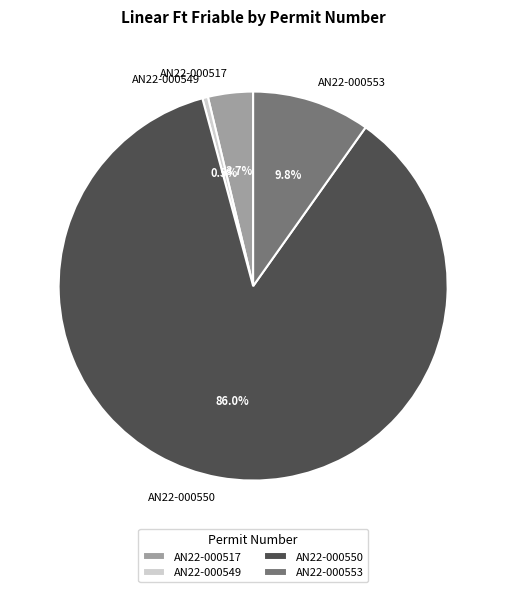

Approximately how many times larger is the value at AN22-000550 compared to AN22-000553?

8.8